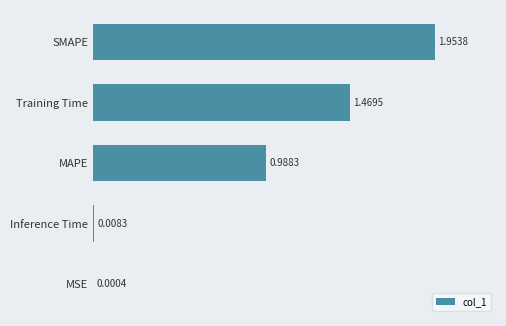

At which category does the chart reach its peak across all series?

SMAPE